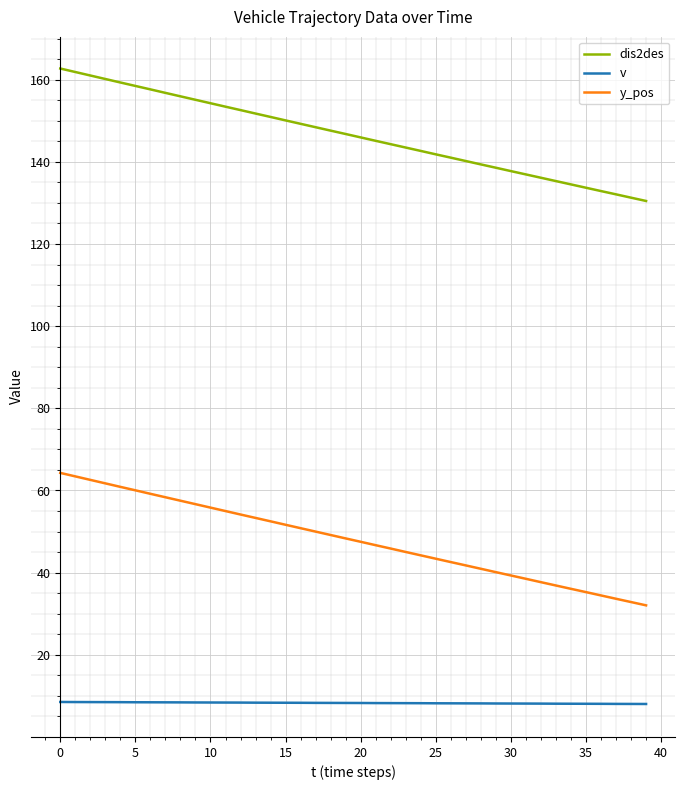

Which series has the largest total across all categories?

dis2des